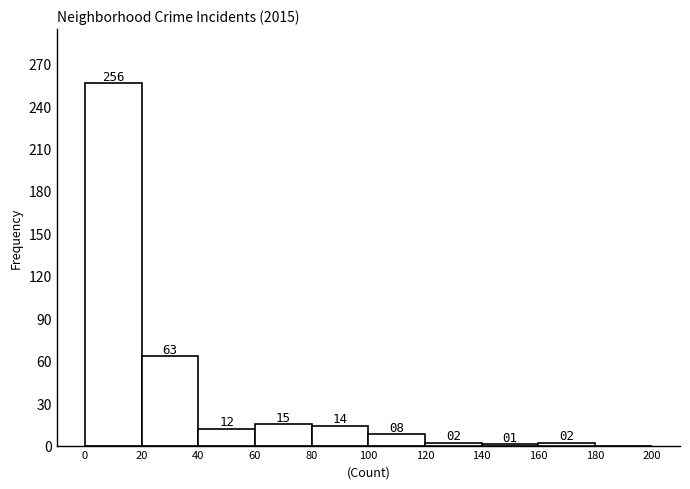

Over which range of the x-axis is the bar tallest?

0 to 20